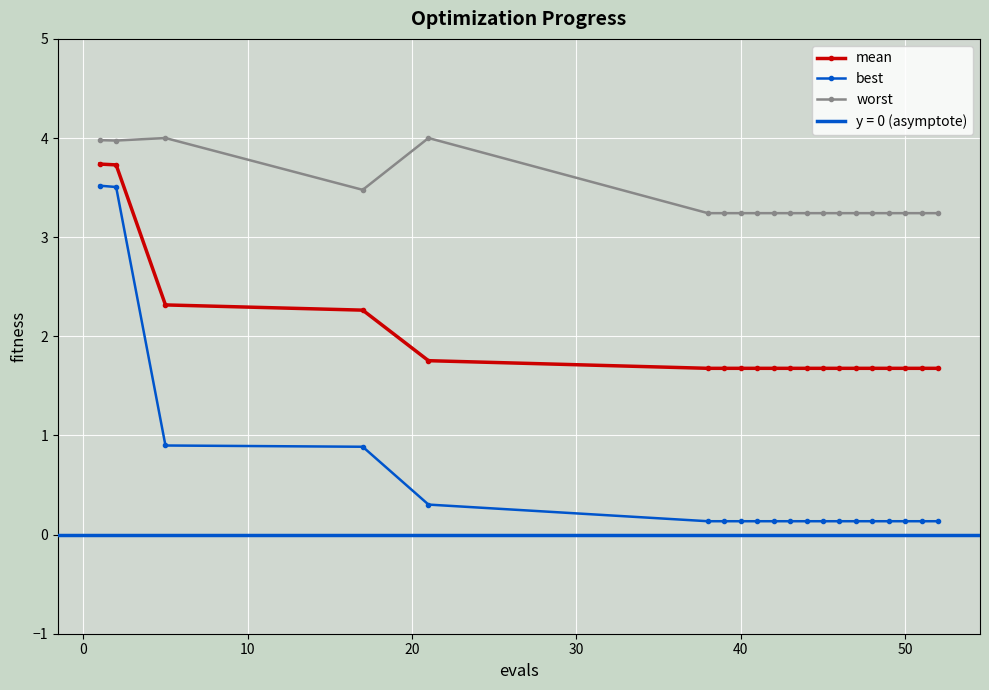

True or false: mean and worst cross at least once.

False